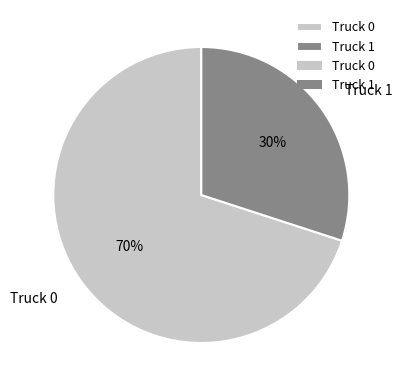

Is the sum of Truck 1 and Truck 0 greater than half?

Yes